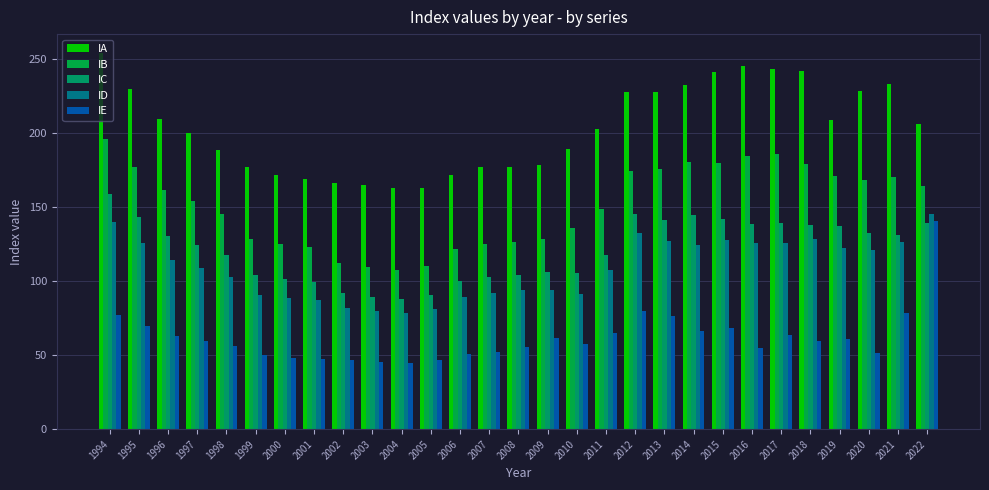

What is the spread (max minus min) of values at 2022?

67.0